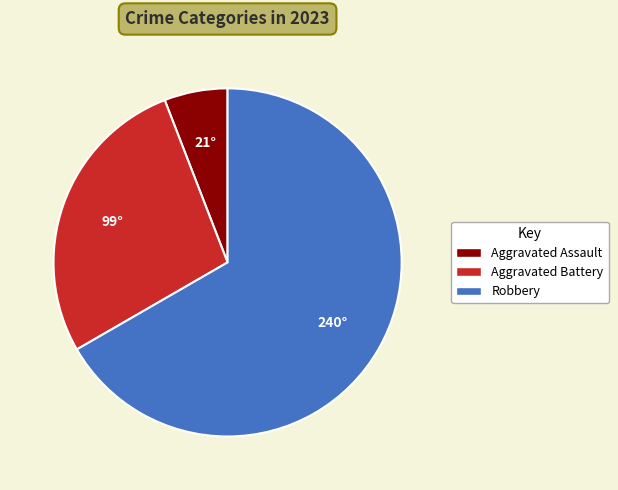

Does any single category account for the majority?

Yes